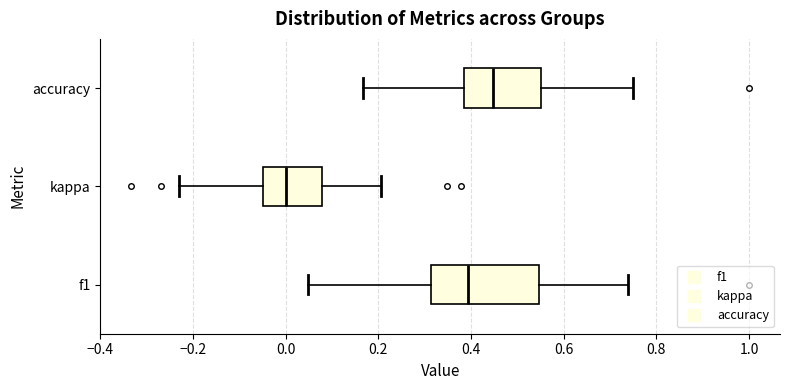

Which box is the widest, from its left edge to its right edge?

f1